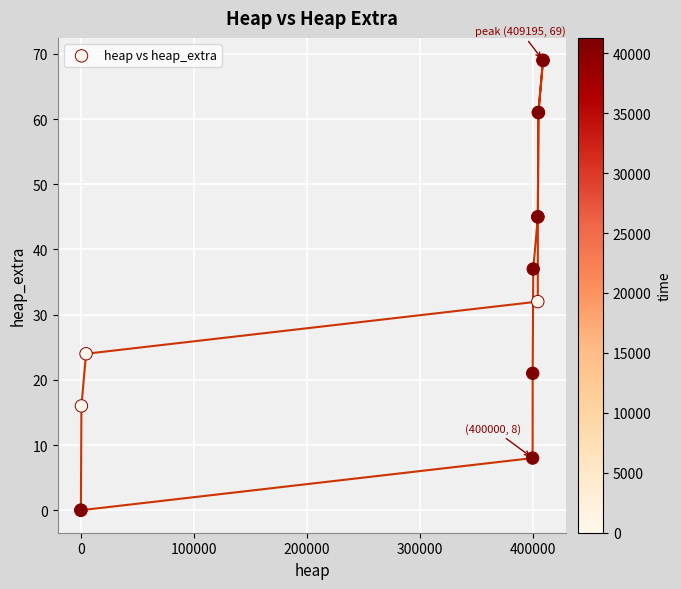

What Y value in the scatter plot is closest to 34?

32